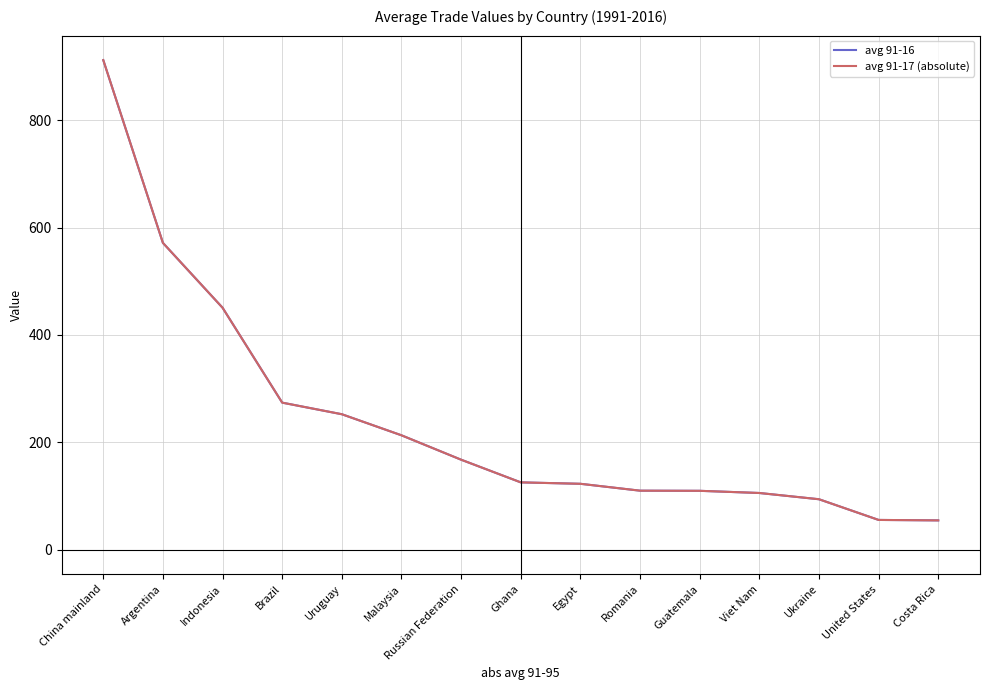

True or false: avg 91-17 (absolute) and avg 91-16 cross at least once.

False